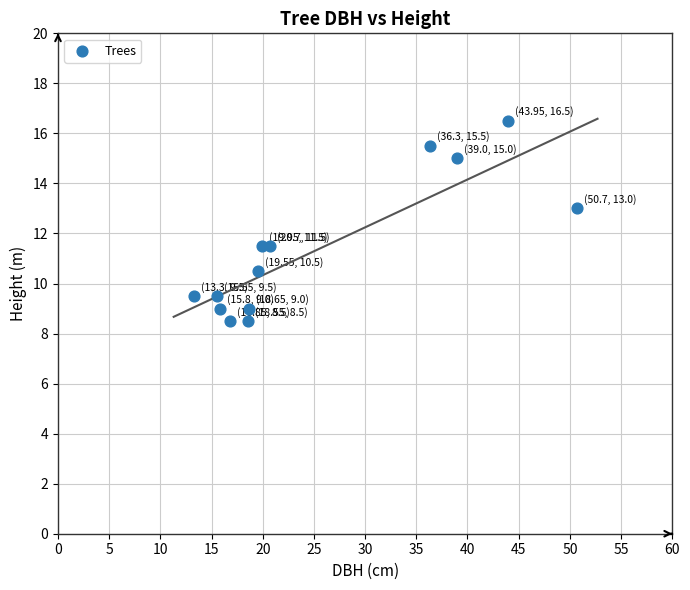

What is the range of X values (max minus min)?

37.4